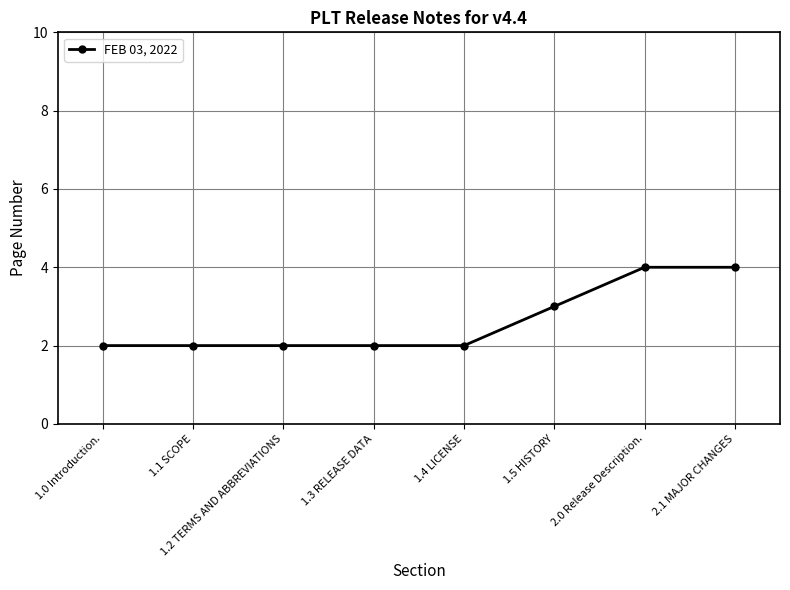

Is it true that the value at 1.1 SCOPE is 1?

False